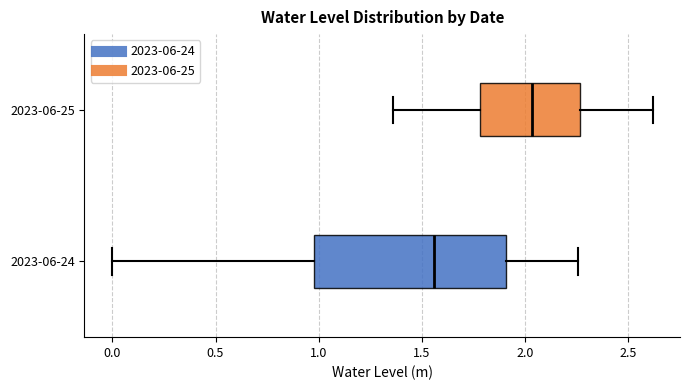

Reading bottom to top, transcribe this box plot: for each box, give where its median line is, the range the box spans, and where its two whiskers end, as read against the x-axis. The values are not printed on the chart, so give them approximately, as read against the axis.

2023-06-24: median 1.55, box 1.00 to 1.90, whiskers 0.00 to 2.25
2023-06-25: median 2.05, box 1.80 to 2.25, whiskers 1.35 to 2.60